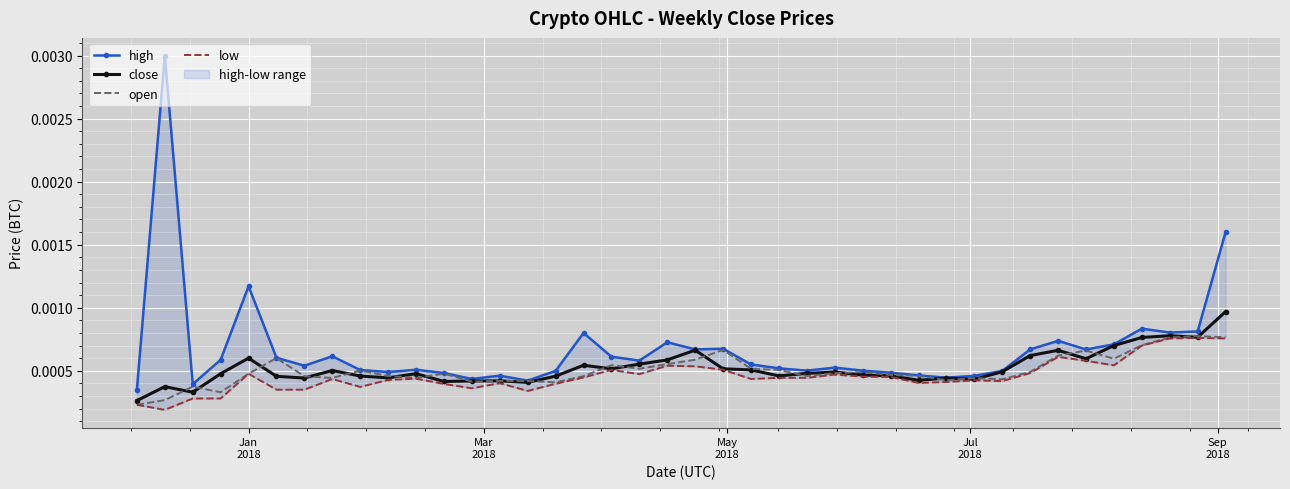

How many lines are shown in the chart?

4